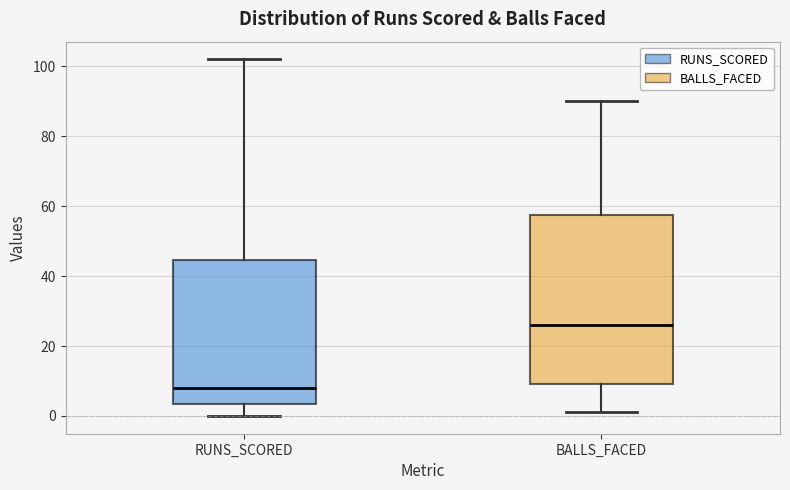

Where does the median line of the box for BALLS_FACED sit on the y-axis? The values are not printed on the chart, so give them approximately, as read against the axis.

26